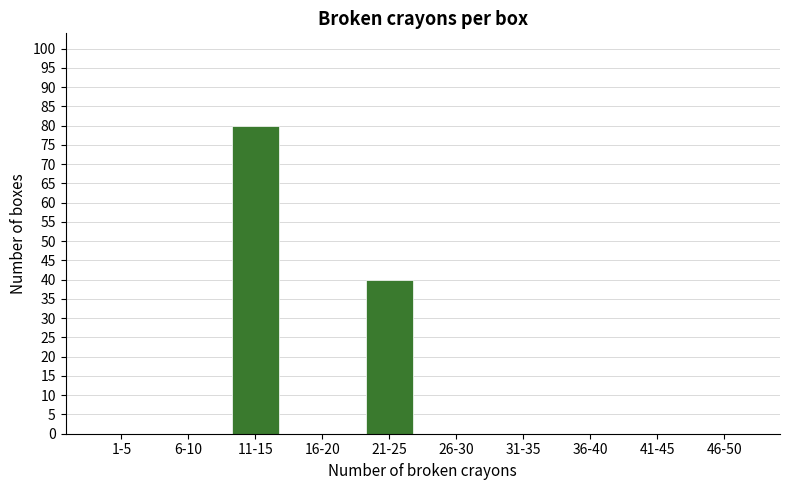

Reading left to right, list all the values displayed in this chart.

1-5=0	6-10=0	11-15=80	16-20=0	21-25=40	26-30=0	31-35=0	36-40=0	41-45=0	46-50=0